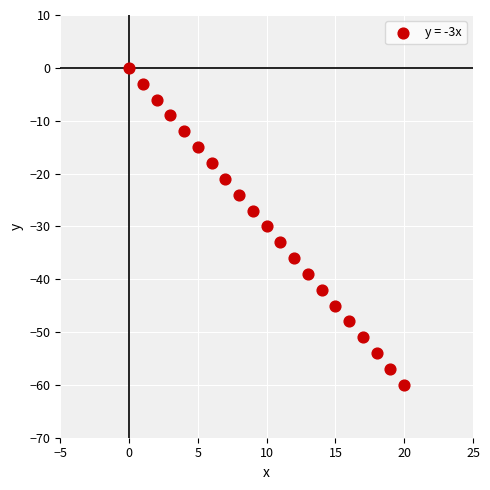

What is the range of Y values (max minus min)?

60